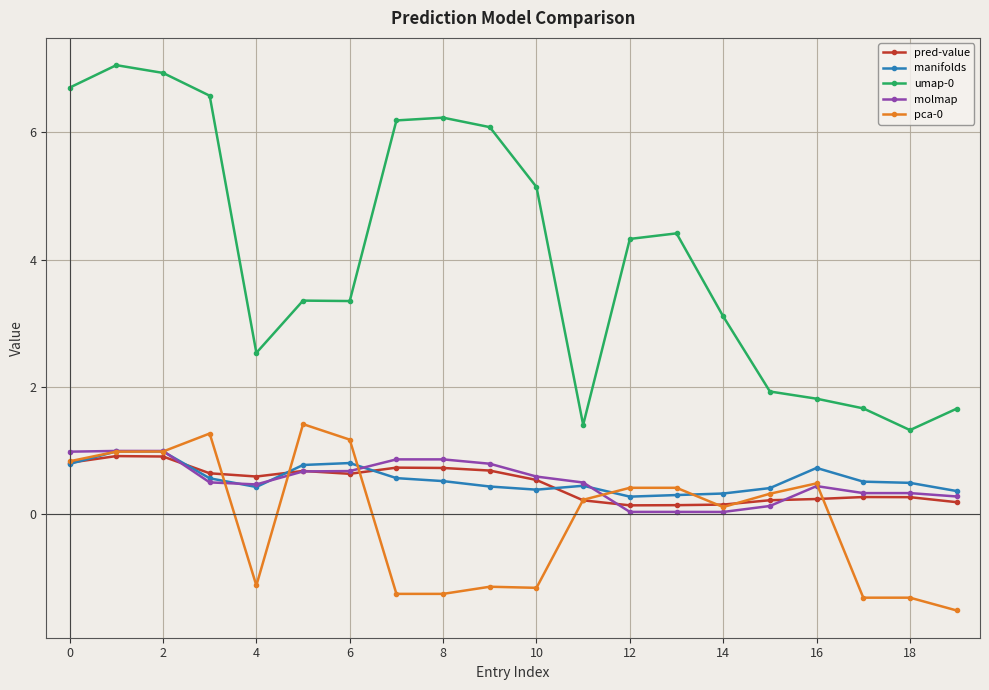

At how many categories does at least one series exceed 1?

20